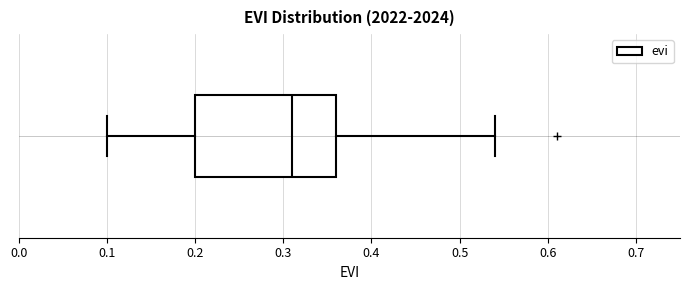

Where does the right whisker of the box end on the x-axis? The values are not printed on the chart, so give them approximately, as read against the axis.

0.54